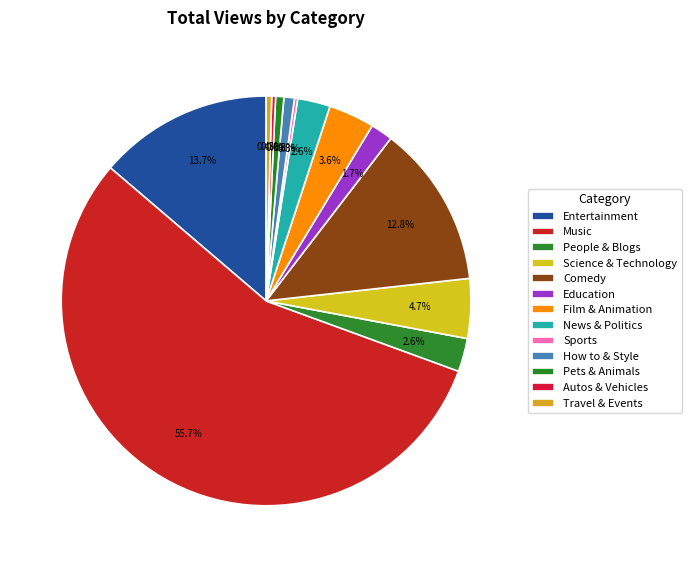

Rank the categories by value from highest to lowest.

Music, Entertainment, Comedy, Science & Technology, Film & Animation, People & Blogs, News & Politics, Education, How to & Style, Pets & Animals, Travel & Events, Autos & Vehicles, Sports